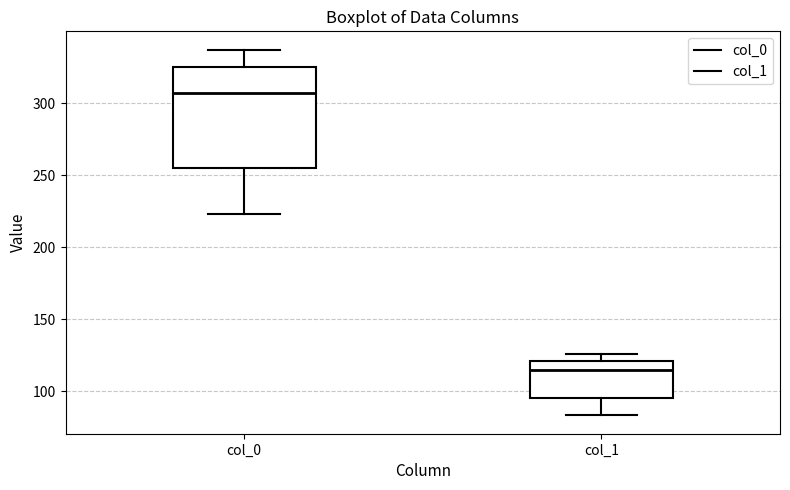

Reading left to right, transcribe this box plot: for each box, give where its median line is, the range the box spans, and where its two whiskers end, as read against the y-axis. The values are not printed on the chart, so give them approximately, as read against the axis.

col_0: median 305, box 255 to 325, whiskers 225 to 335
col_1: median 115, box 95 to 120, whiskers 85 to 125